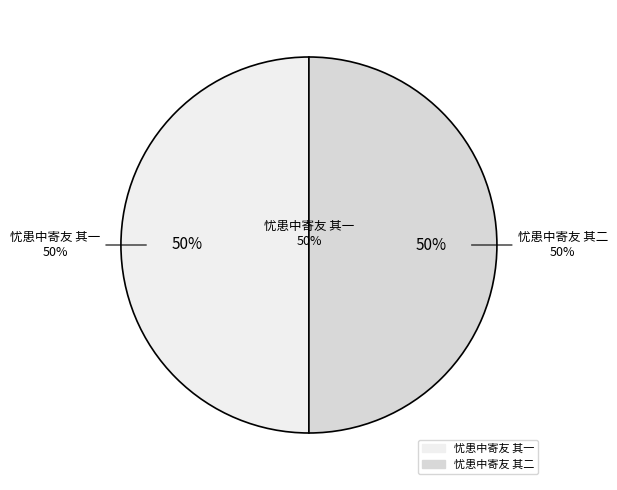

True or false: 忧患中寄友 其一 accounts for 37% of the total.

False